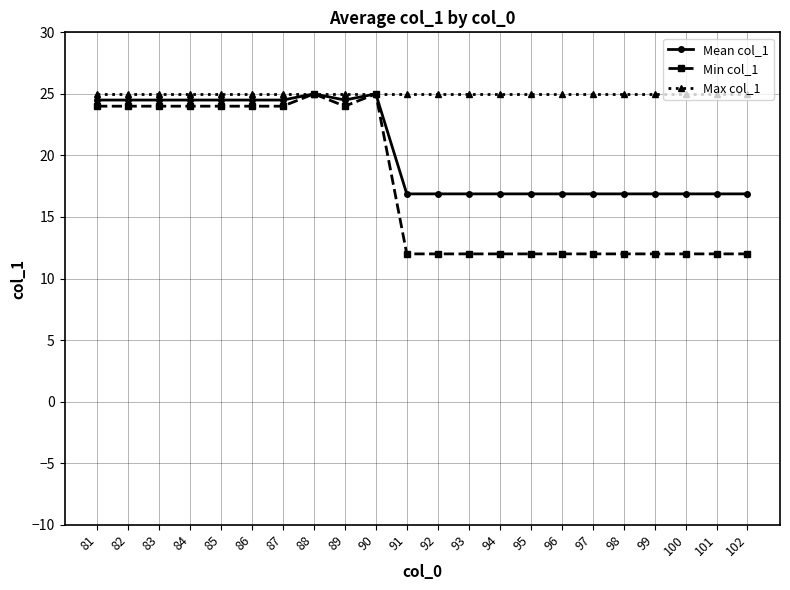

What is the spread (max minus min) of values at 81?

1.0